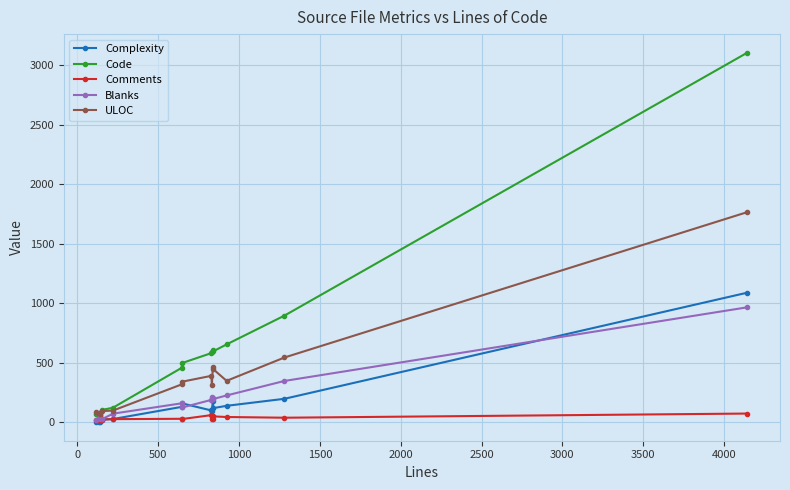

List the series in order of their peak value, lowest first.

Comments, Blanks, Complexity, ULOC, Code